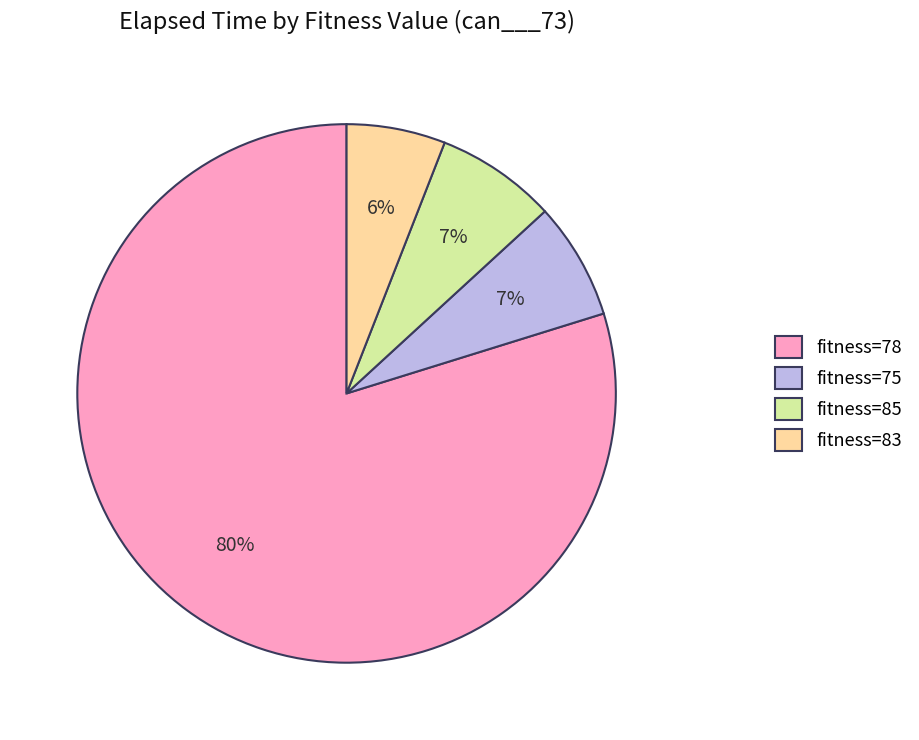

Does any single category account for the majority?

Yes